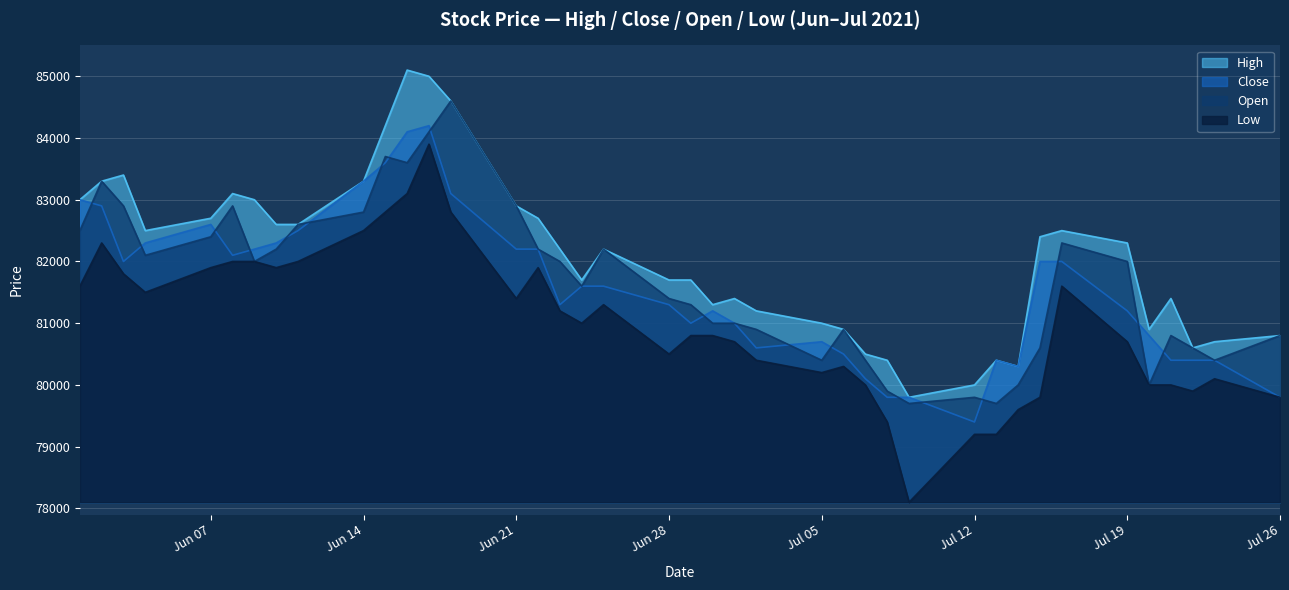

The value of High at Jun 21 is 50588. True or false?

False